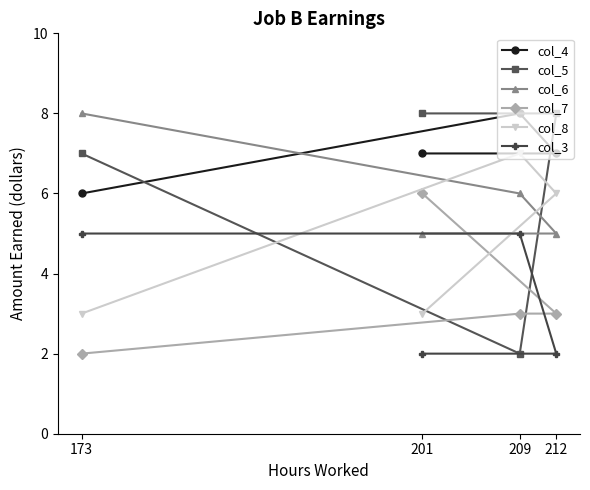

What is the difference between the second highest and minimum values in the col_5 series?

6